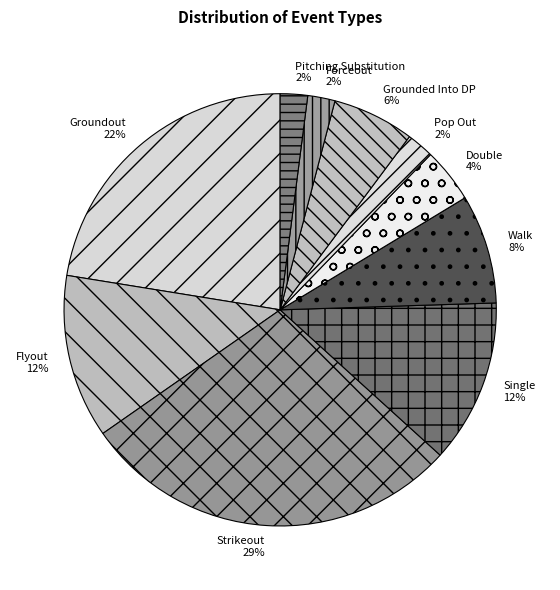

Is Groundout the majority of the pie?

No